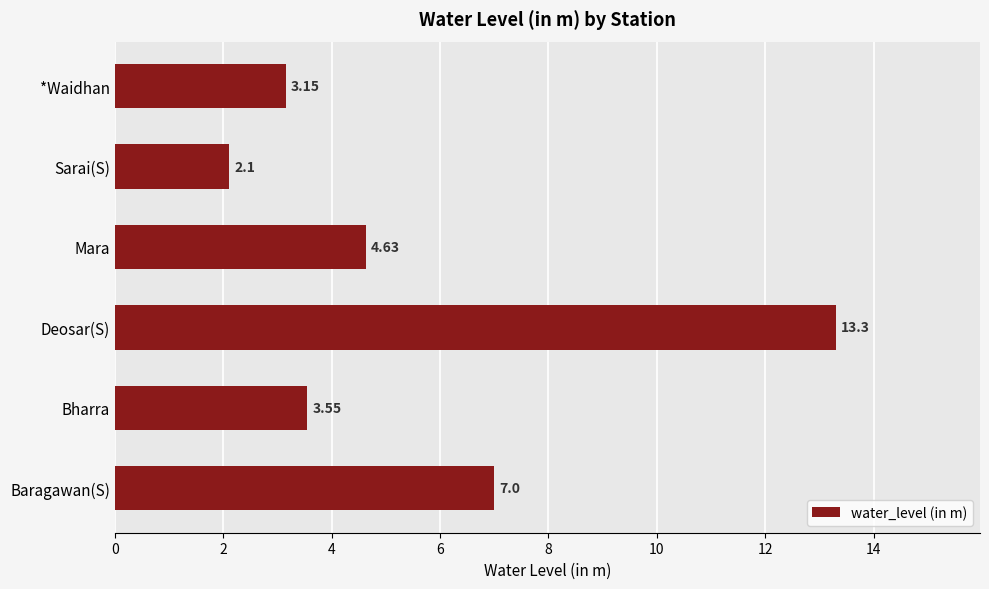

Which category has the lowest value across all series?

Sarai(S)